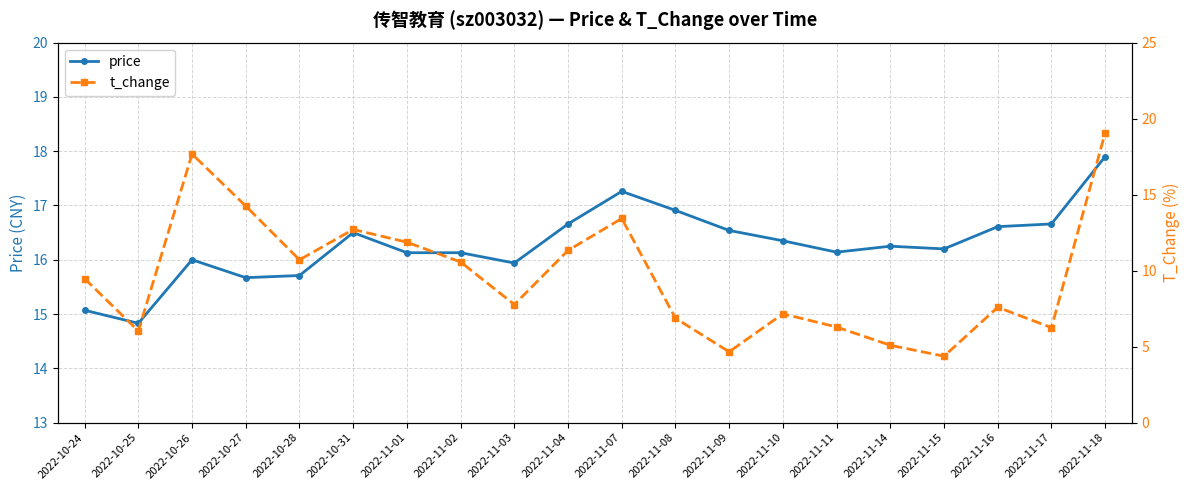

At which label does price first exceed 16?

2022-10-31